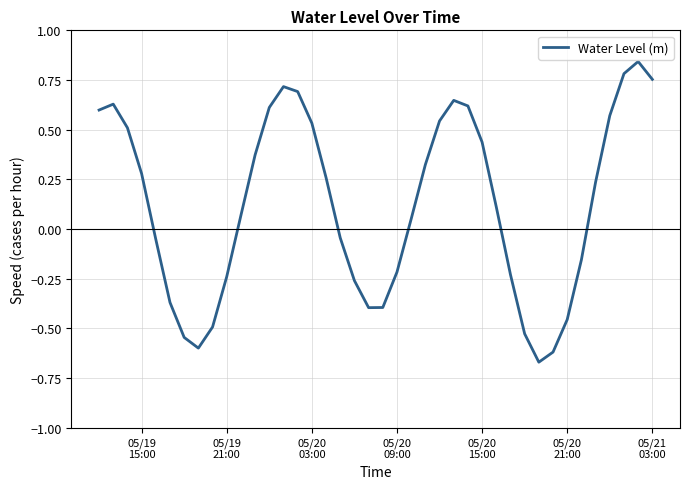

What is the difference between the maximum and minimum values?

1.5